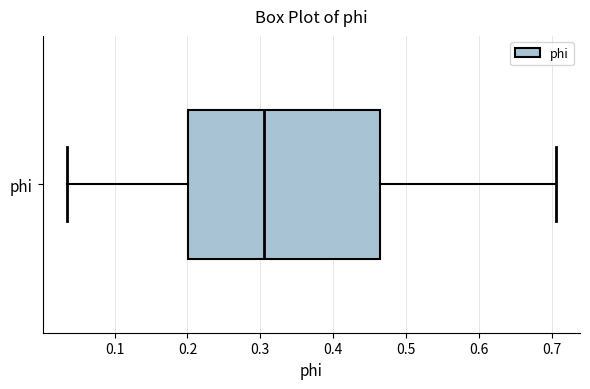

Read this box plot against the x-axis: the position of the median line, the range covered by the box, and the ends of both whiskers. The values are not printed on the chart, so give them approximately, as read against the axis.

median 0.31, box 0.20 to 0.46, whiskers 0.03 to 0.71